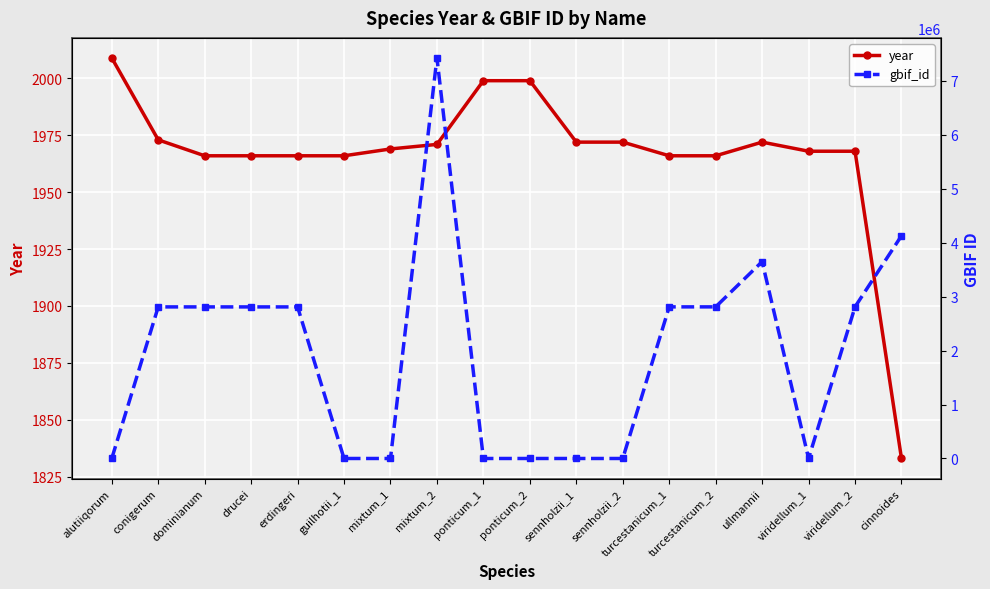

What is the spread (max minus min) of values at mixtum_1?

1969